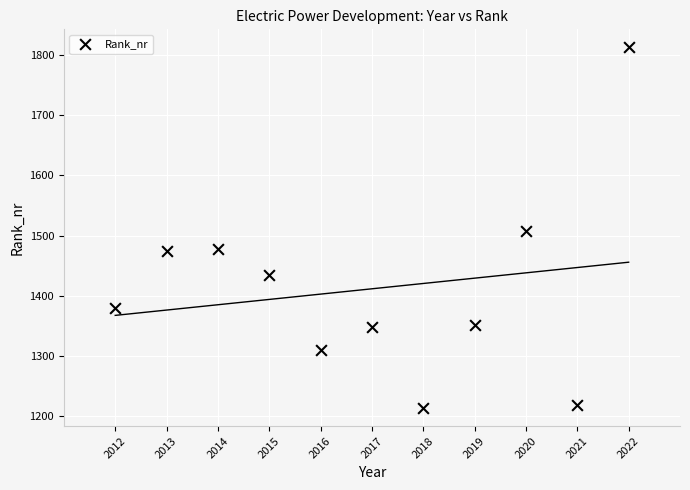

What is the range of X values (max minus min)?

10